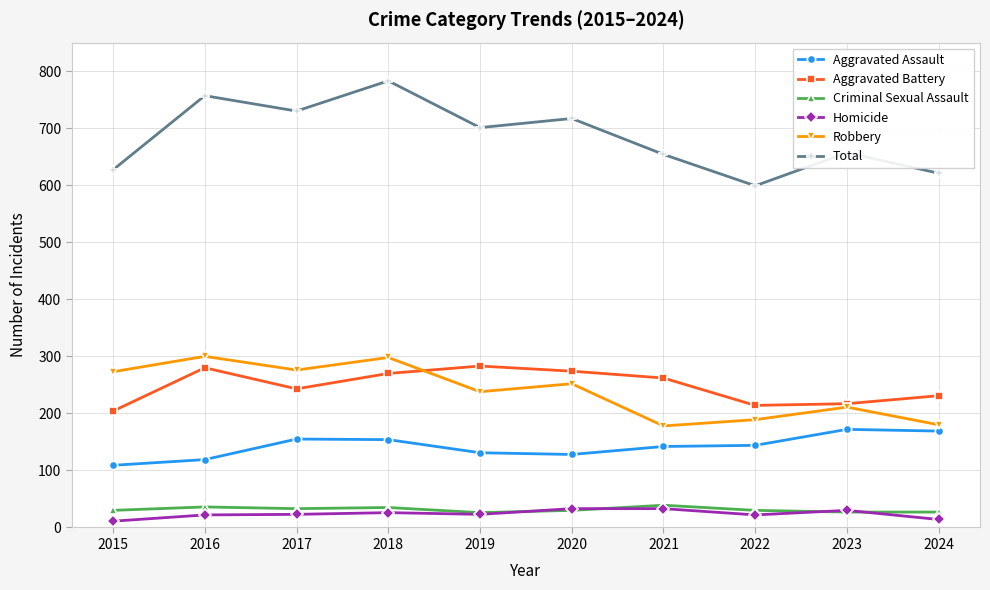

At which label is Total closest to 691?

2019